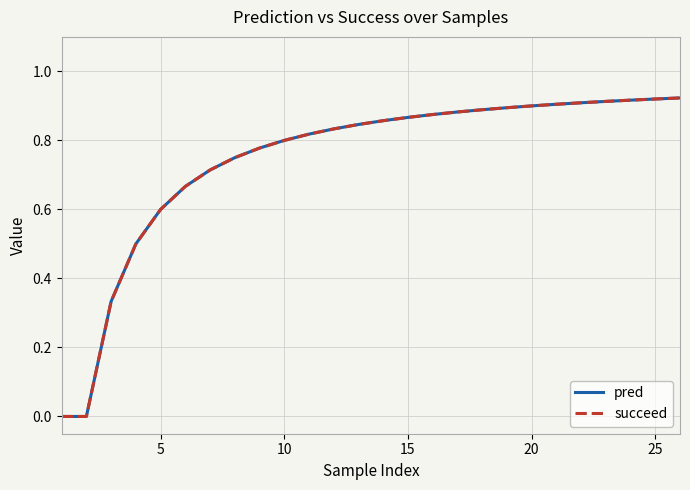

How many lines are shown in the chart?

2